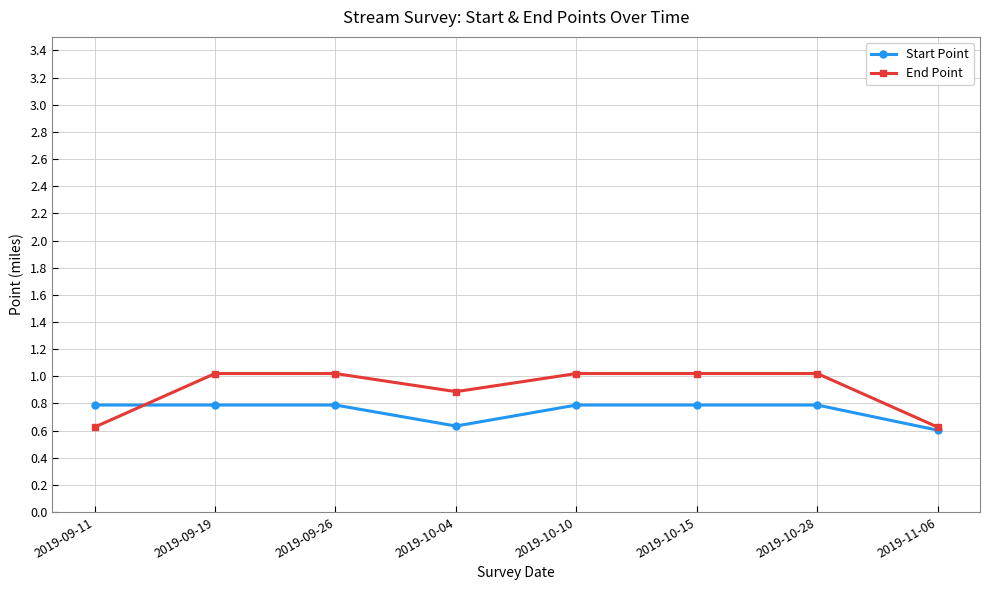

In Start Point, how many points are lower than both neighbors (excluding endpoints)?

1